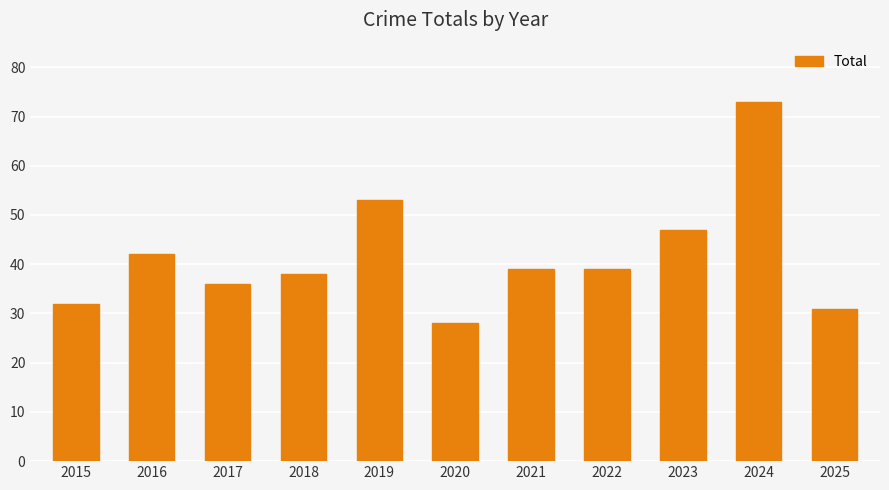

What is the minimum value shown in the chart?

28